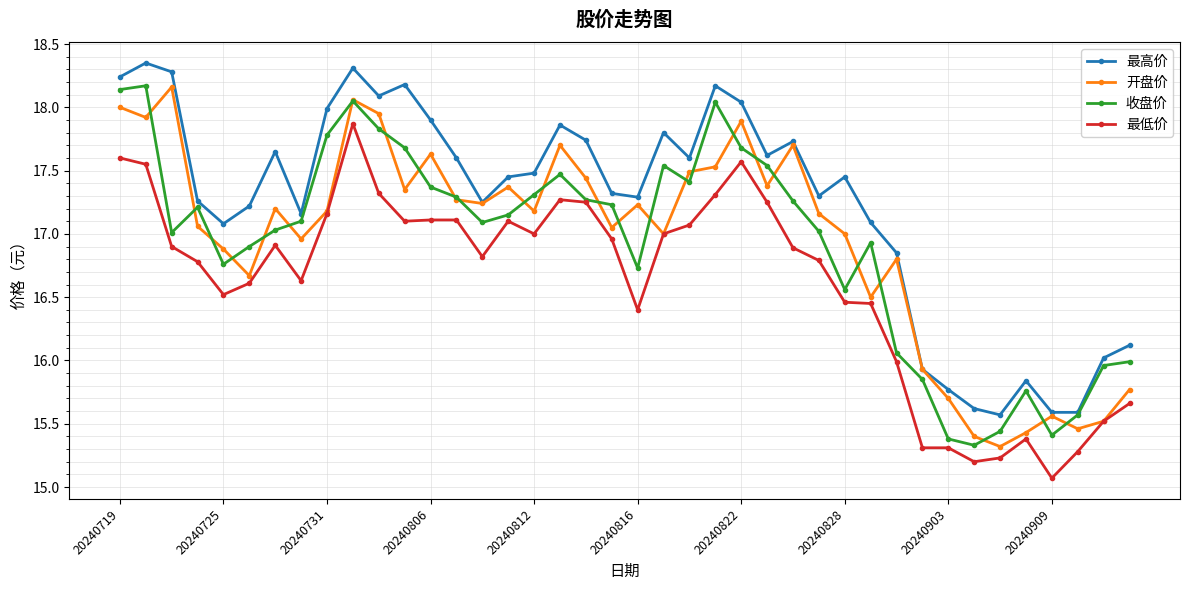

True or false: 最高价 and 最低价 cross at least once.

False